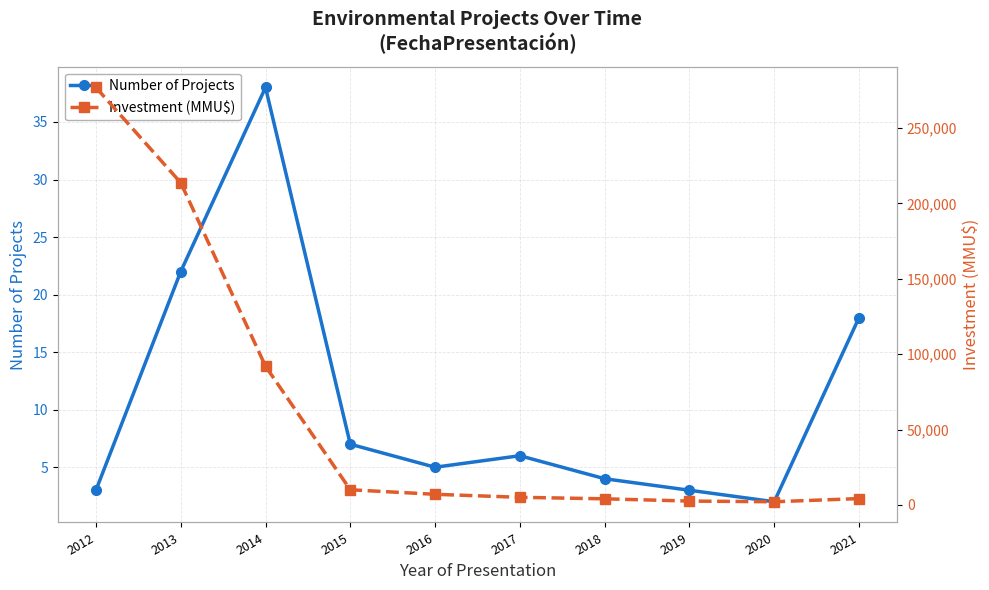

At which category is the sum across all series the highest?

2012